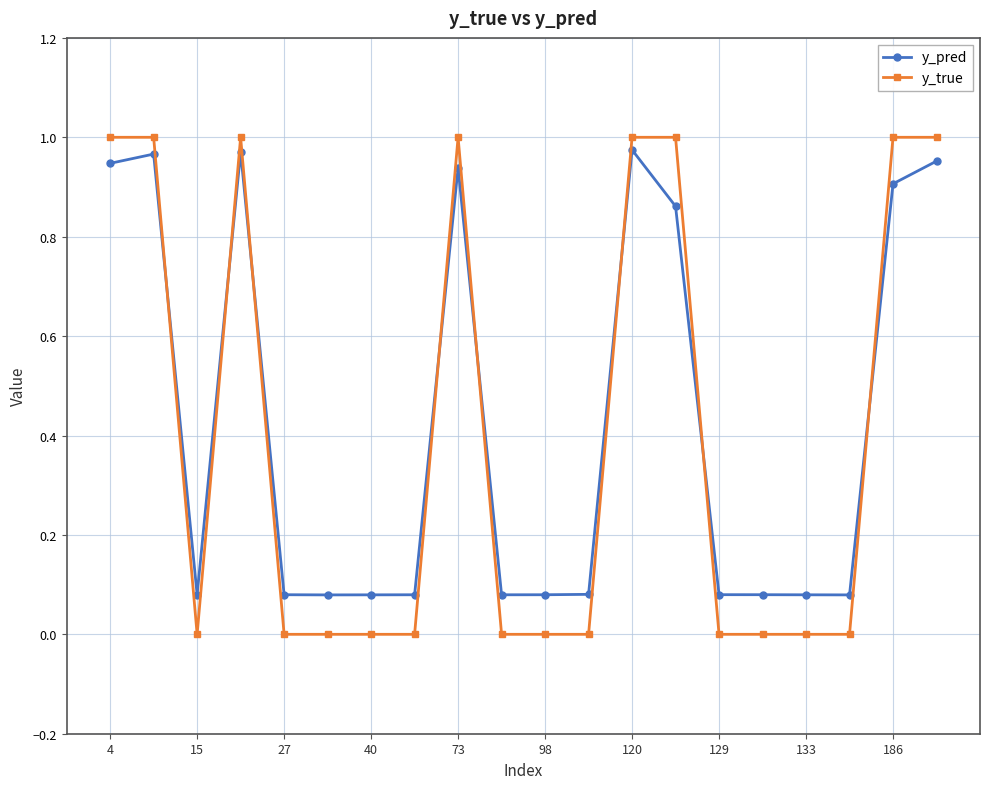

Which series has the largest range (max minus min)?

y_true